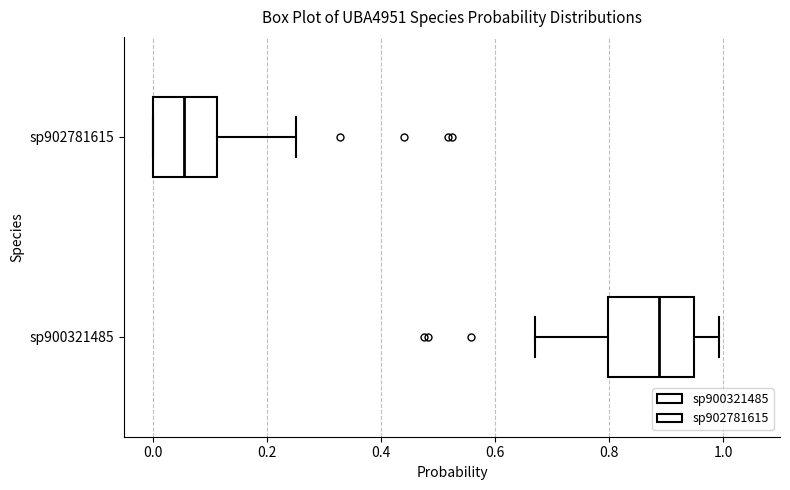

Reading bottom to top, transcribe this box plot: for each box, give where its median line is, the range the box spans, and where its two whiskers end, as read against the x-axis. The values are not printed on the chart, so give them approximately, as read against the axis.

sp900321485: median 0.88, box 0.80 to 0.94, whiskers 0.68 to 1.00
sp902781615: median 0.06, box 0.00 to 0.12, whiskers 0.00 to 0.26